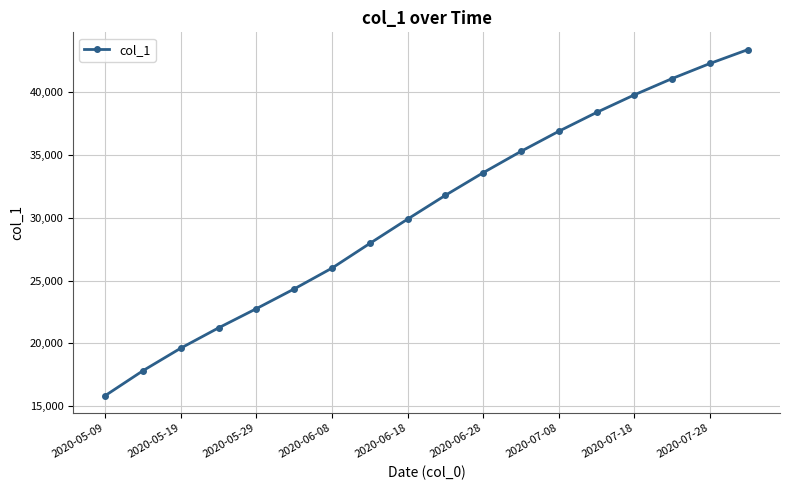

What is the average value?

30450.9